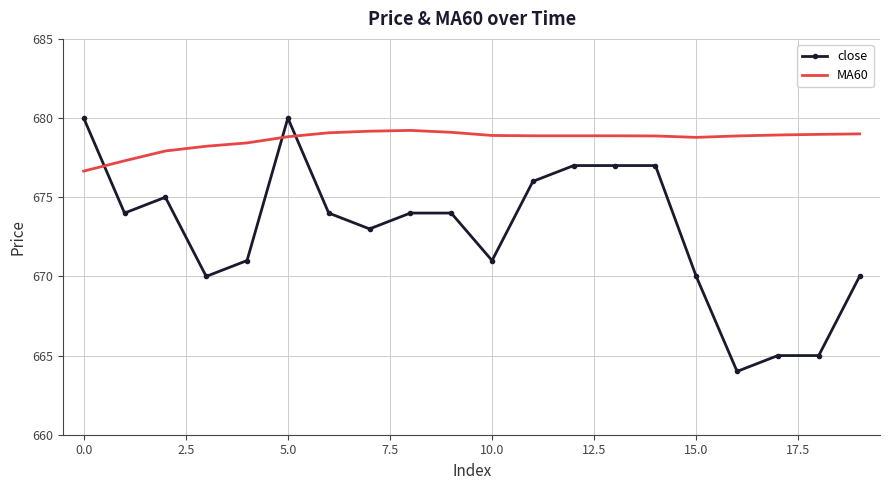

What is the difference between the maximum and minimum values in the MA60 series?

2.6